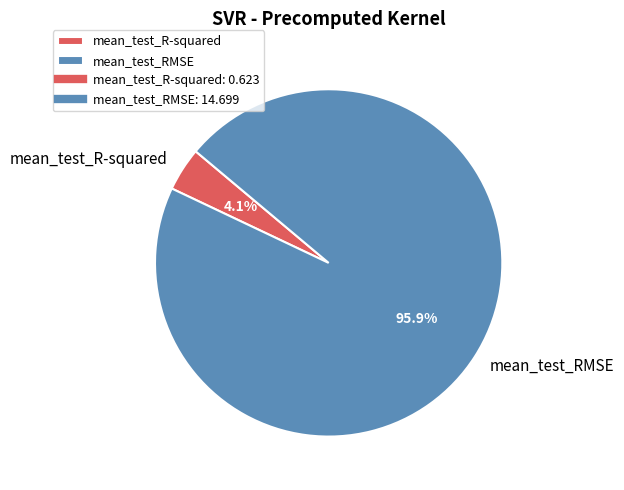

What is the largest slice in the pie chart?

mean_test_RMSE